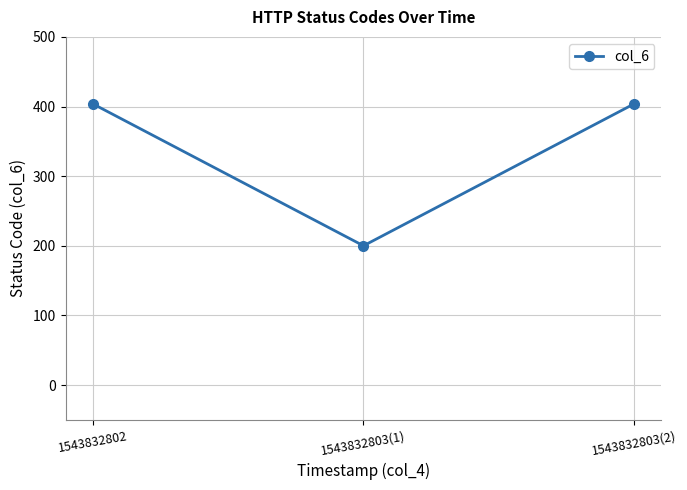

Does the chart have visible grid lines?

Yes